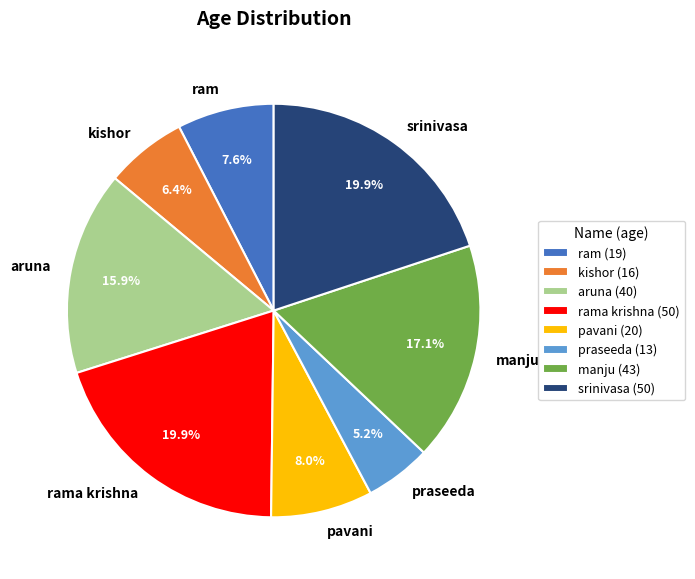

Does kishor represent more than half of the total?

No